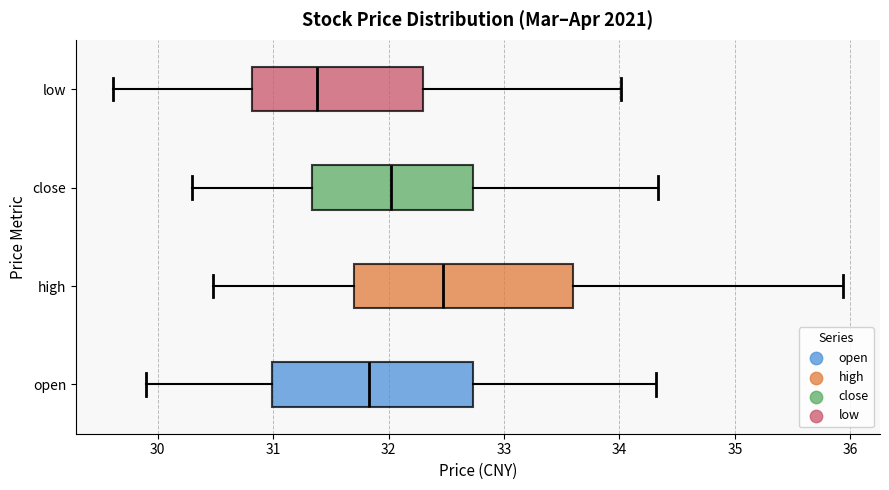

Which box's median line is the furthest to the right?

high